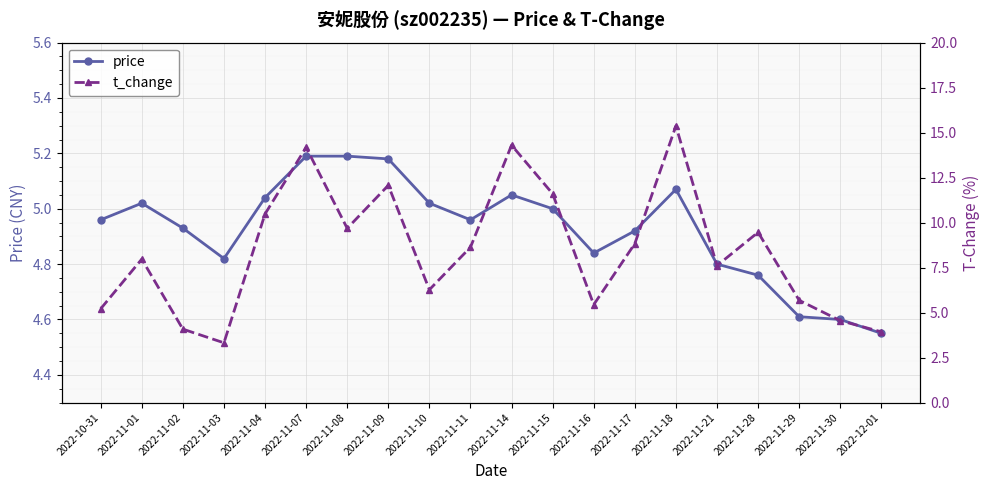

Rank the series by their average value, from highest to lowest.

t_change, price